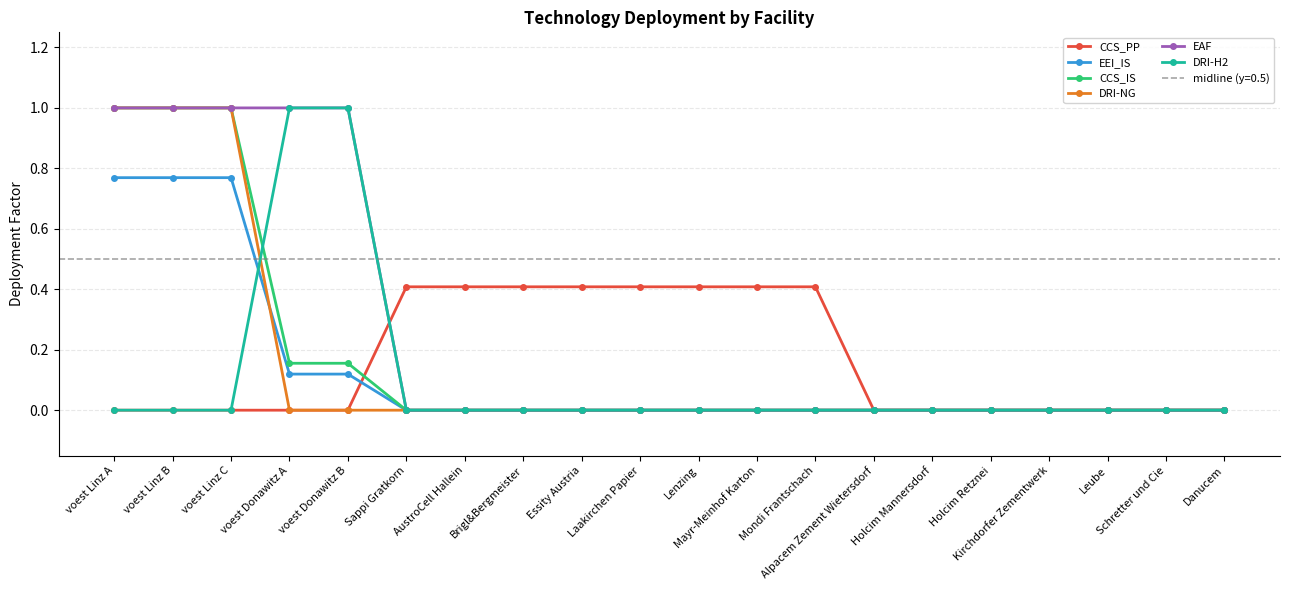

Which series ends up on top after the final intersection of EAF and CCS_PP?

CCS_PP